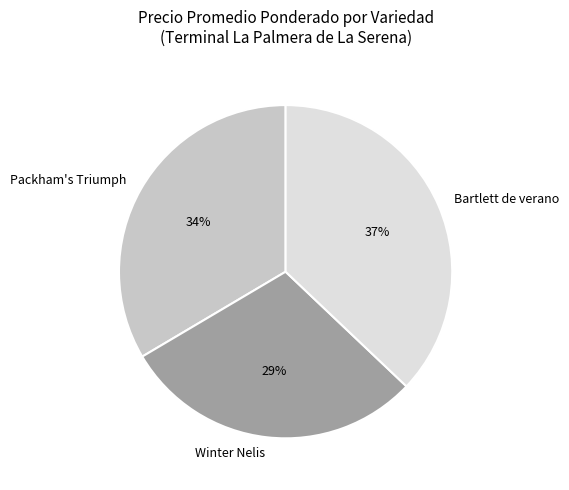

Rank the categories by value from highest to lowest.

Bartlett de verano, Packham's Triumph, Winter Nelis